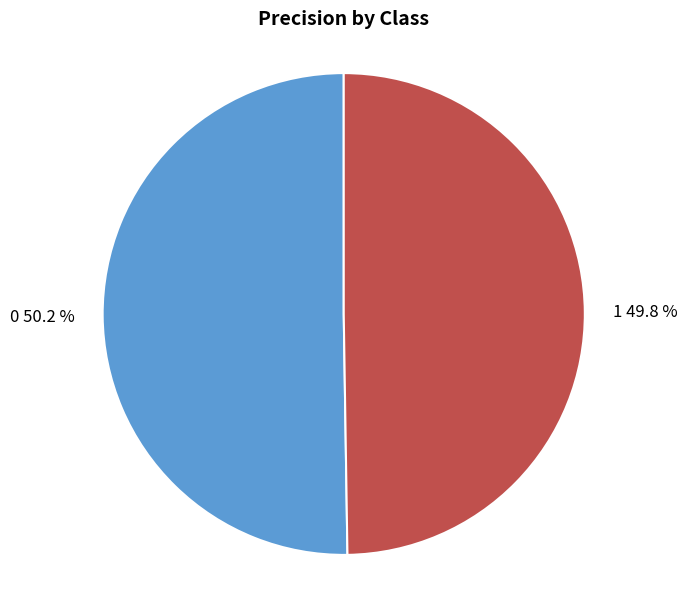

What percentage is the 1 slice, to the nearest percent?

50%